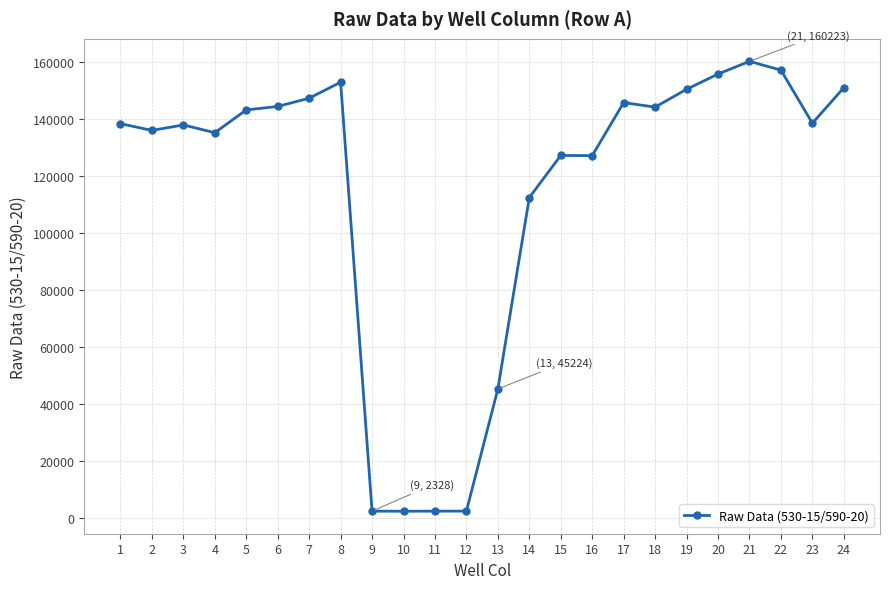

True or false: the data shows 152898 at 8.

True